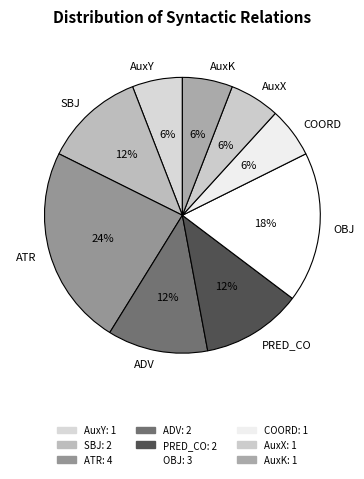

To the nearest percent, what is the combined percentage of ATR and OBJ?

41%